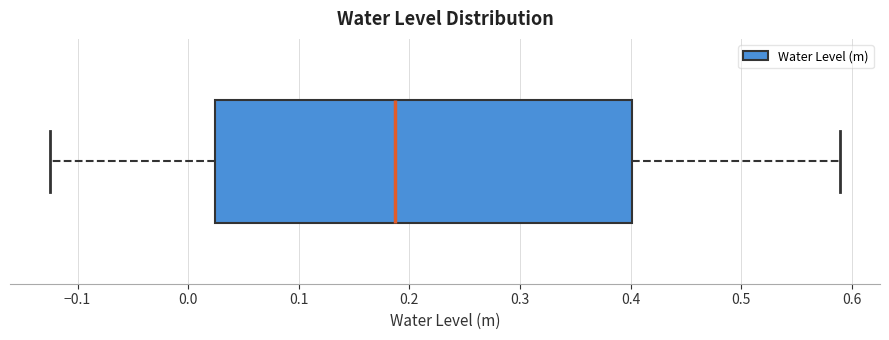

Transcribe this box plot: give where the median line is, the range the box spans, and where the two whiskers end, as read against the x-axis. The values are not printed on the chart, so give them approximately, as read against the axis.

median 0.19, box 0.02 to 0.40, whiskers -0.13 to 0.59